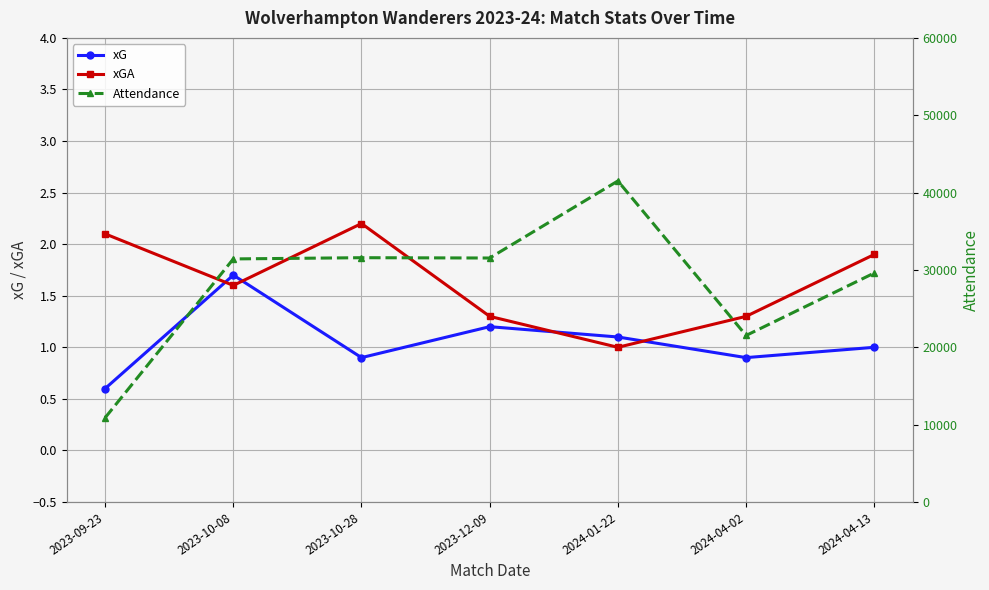

In xGA, how many points are lower than both neighbors (excluding endpoints)?

2